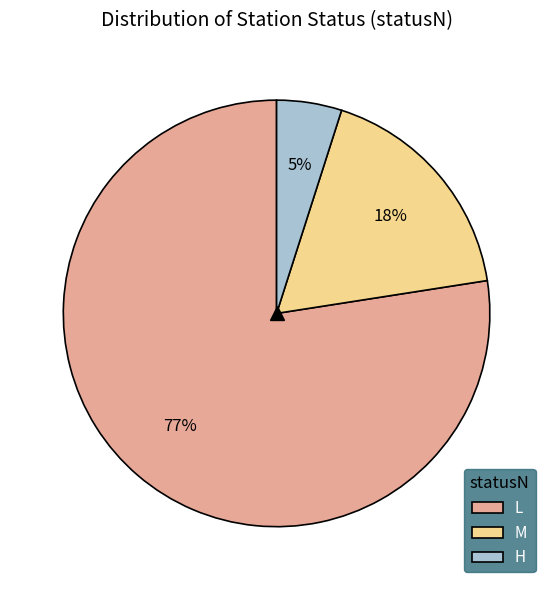

Combined, do L and M account for over 50%?

Yes